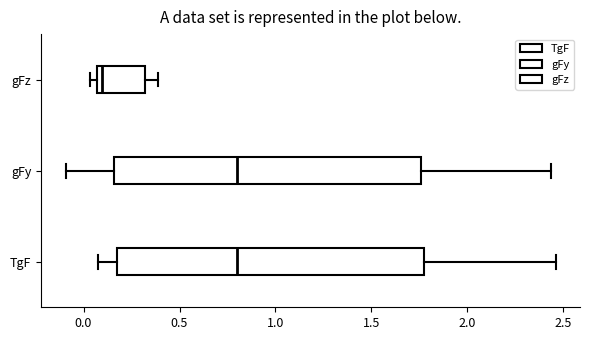

Reading bottom to top, transcribe this box plot: for each box, give where its median line is, the range the box spans, and where its two whiskers end, as read against the x-axis. The values are not printed on the chart, so give them approximately, as read against the axis.

TgF: median 0.80, box 0.20 to 1.75, whiskers 0.05 to 2.45
gFy: median 0.80, box 0.15 to 1.75, whiskers -0.10 to 2.45
gFz: median 0.10, box 0.05 to 0.30, whiskers 0.05 (just left of the box's left edge) to 0.40